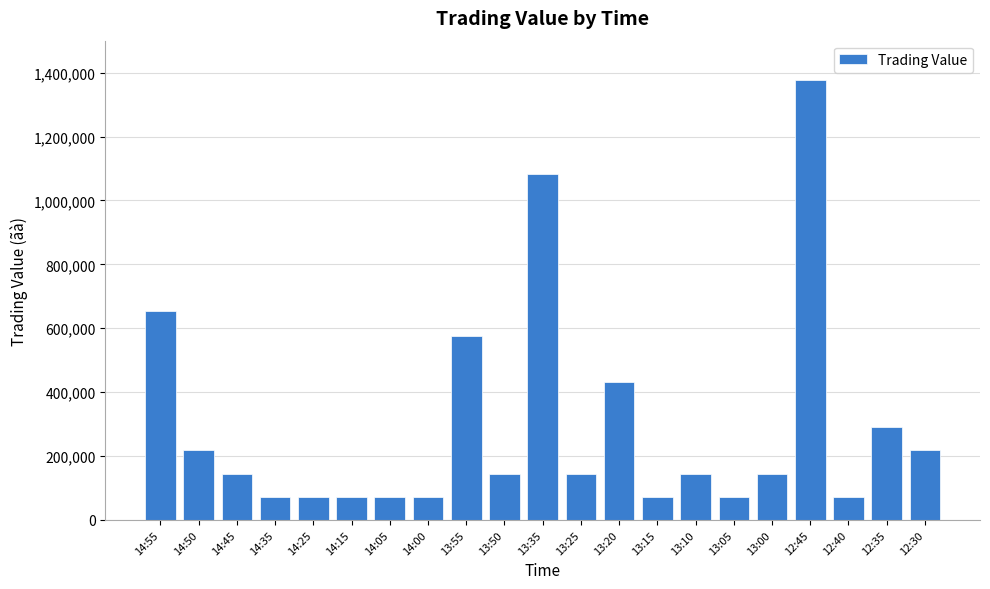

What is the difference between the maximum and minimum values?

1304700